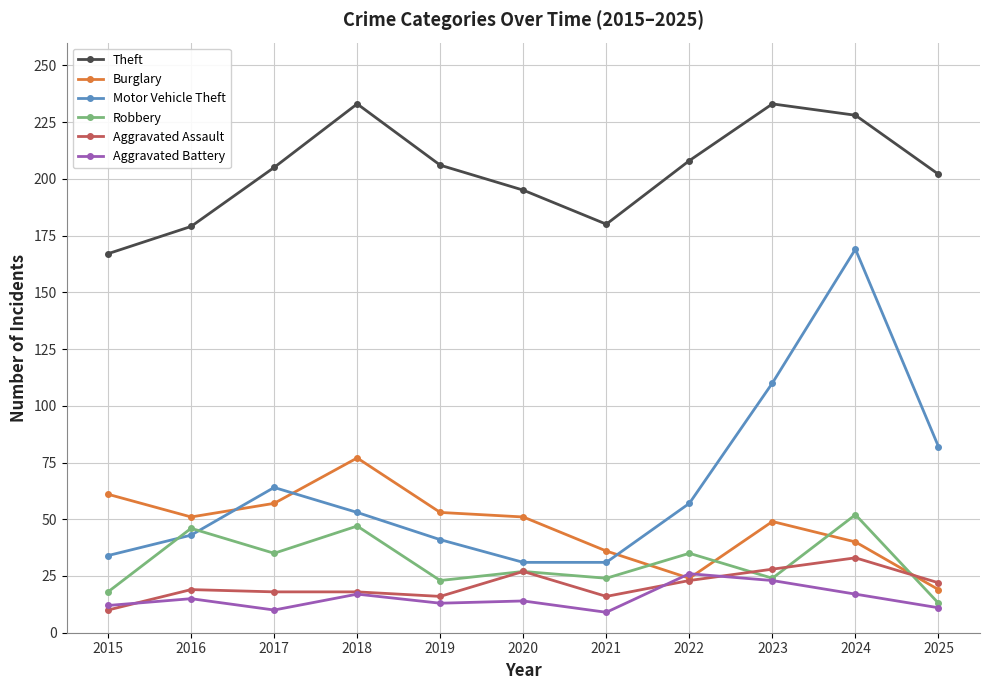

At which category is the sum across all series the highest?

2024